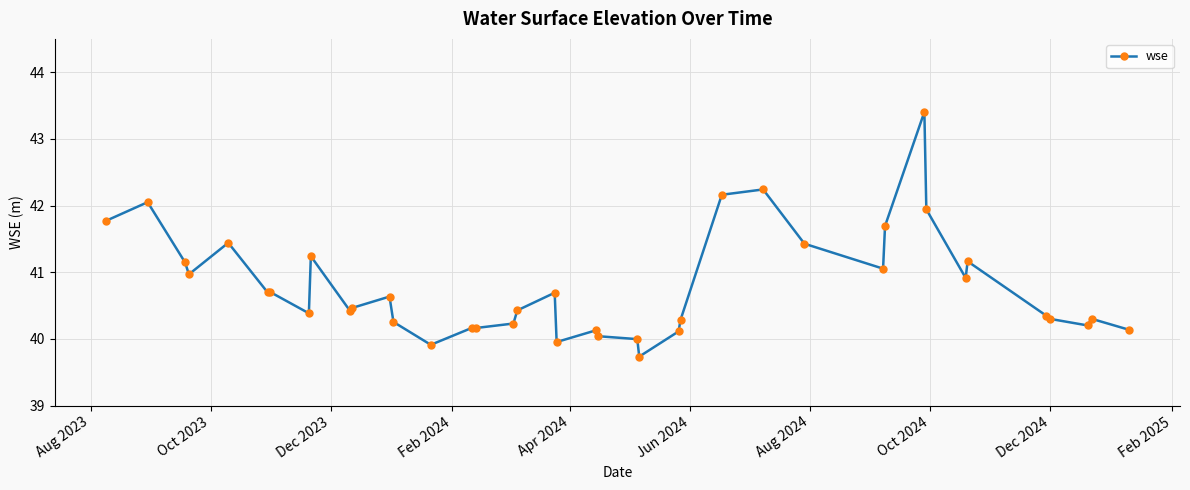

What is the sum of all values?

1631.3